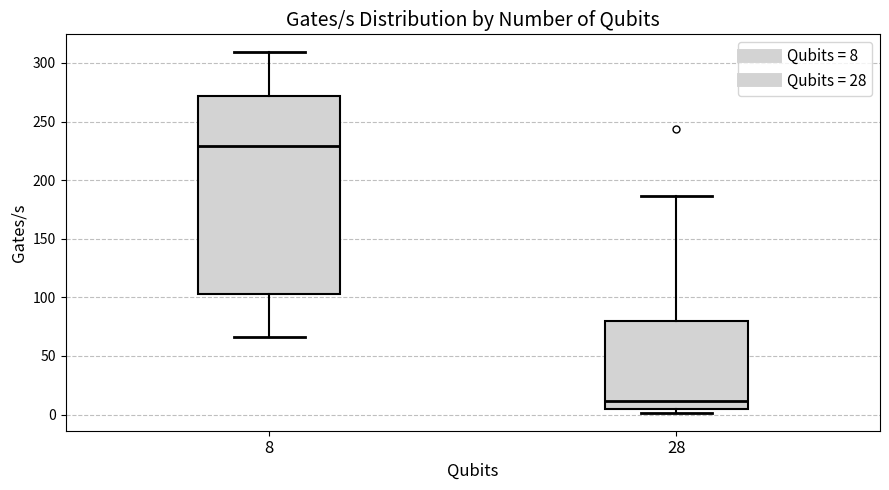

Where does the median line of the box at x = 28 sit on the y-axis? The values are not printed on the chart, so give them approximately, as read against the axis.

10